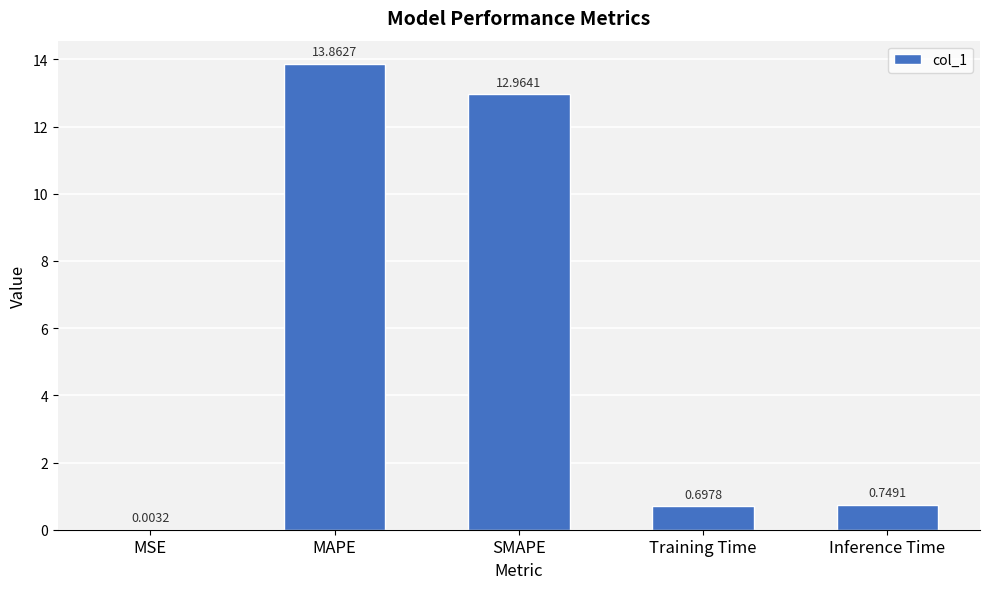

Where is the data nearest to the value 6?

Inference Time